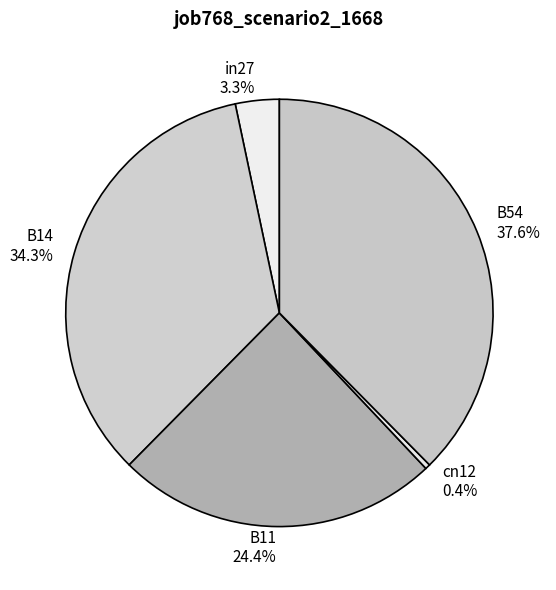

Is it true that B54 is 38% of the pie?

True